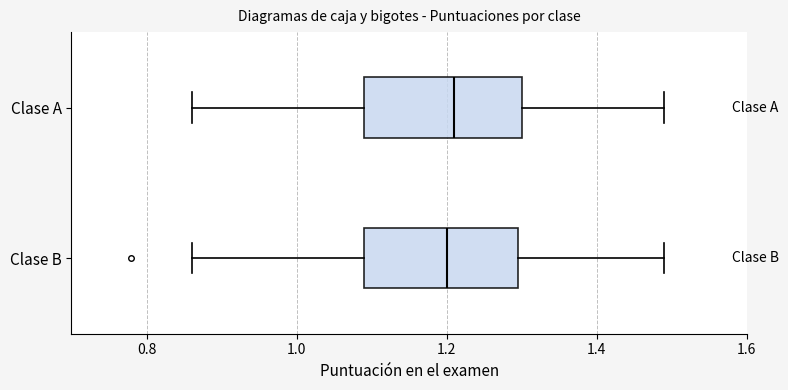

Reading bottom to top, read every box against the x-axis: the position of its median line, the range the box covers, and the ends of its whiskers. The values are not printed on the chart, so give them approximately, as read against the axis.

Clase B: median 1.20, box 1.10 to 1.30, whiskers 0.86 to 1.50
Clase A: median 1.22, box 1.10 to 1.30, whiskers 0.86 to 1.50